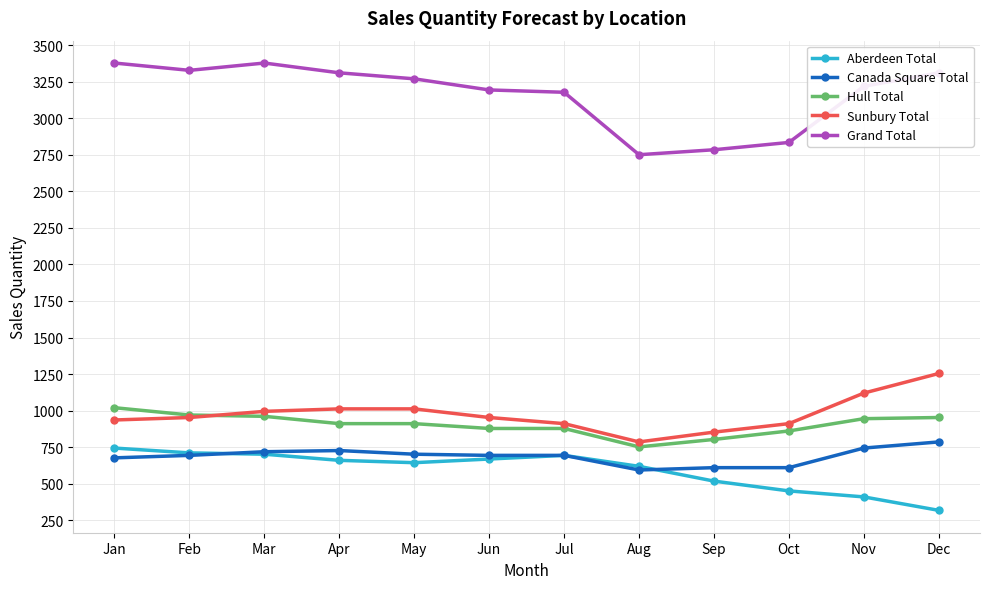

What is the value of the Hull Total point at the 9th from the left?

803